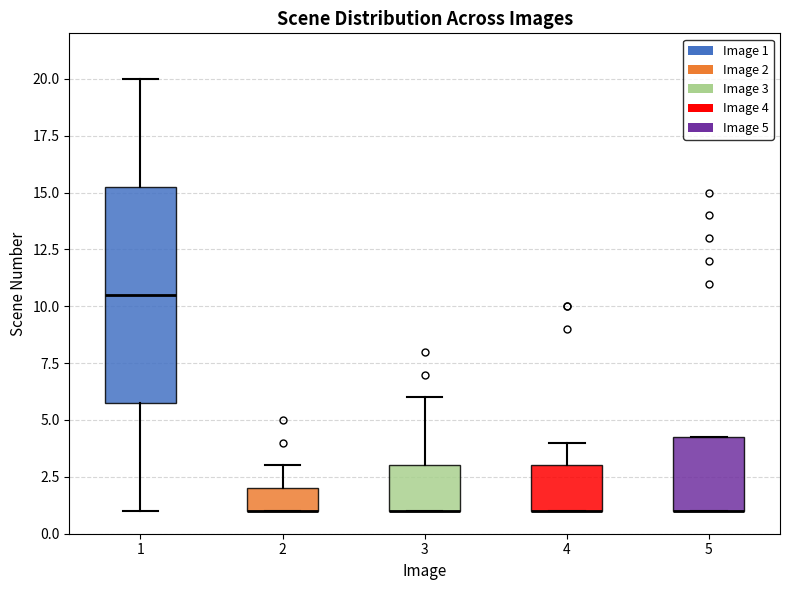

Comparing the boxes themselves (not the whiskers), which one is the tallest?

1